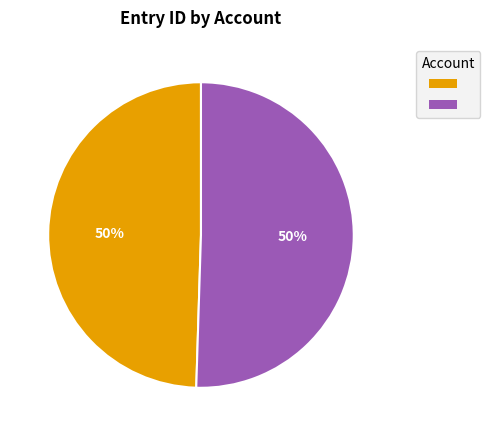

To the nearest percent, what is the average slice percentage?

50%